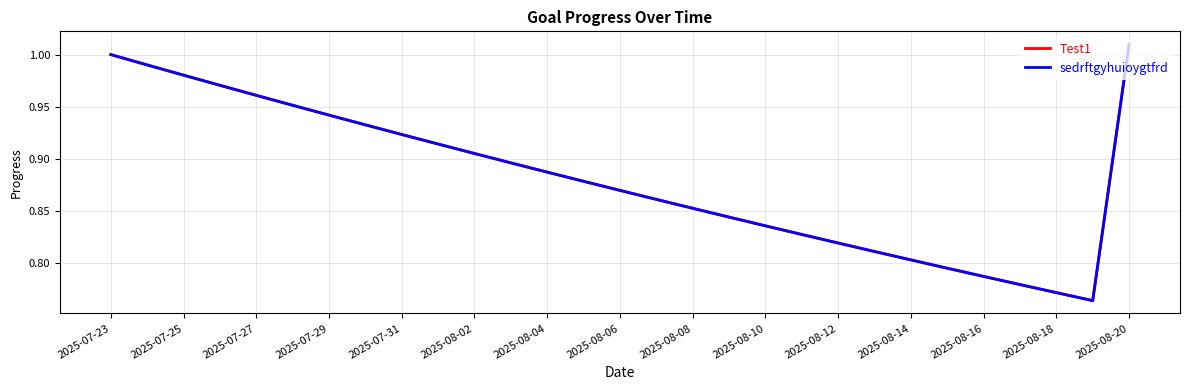

Is this an area chart (filled region under the line)?

No